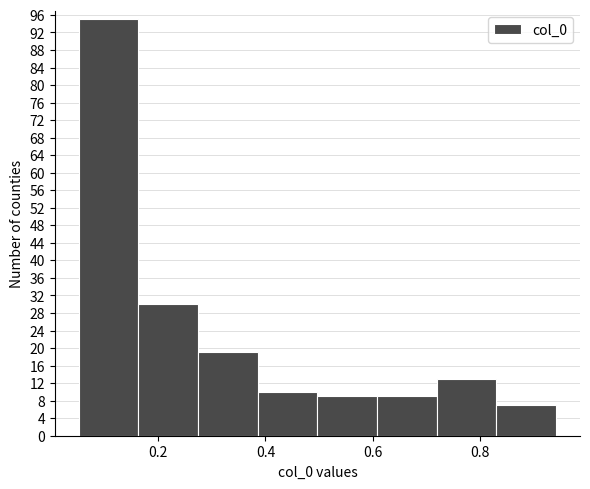

Reading left to right, transcribe this chart: for each bar, give the range it covers on the x-axis and its height. Neither the bar edges nor the heights are printed on the chart, so give them approximately, as read against the axes.

0.06 to 0.16: 95
0.16 to 0.28: 30
0.28 to 0.38: 19
0.38 to 0.50: 10
0.50 to 0.60: 9
0.60 to 0.72: 9
0.72 to 0.84: 13
0.84 to 0.94: 7